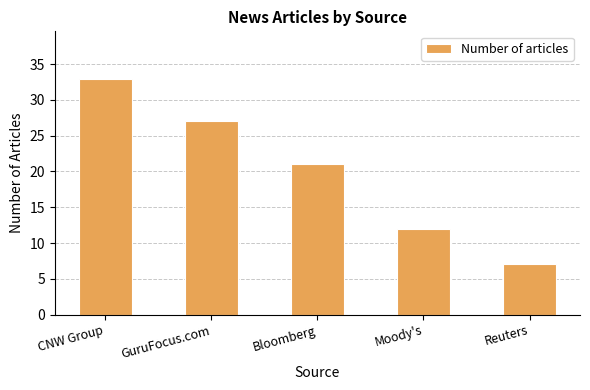

Reading right to left, list all the values displayed in this chart.

Reuters=7	Moody's=12	Bloomberg=21	GuruFocus.com=27	CNW Group=33